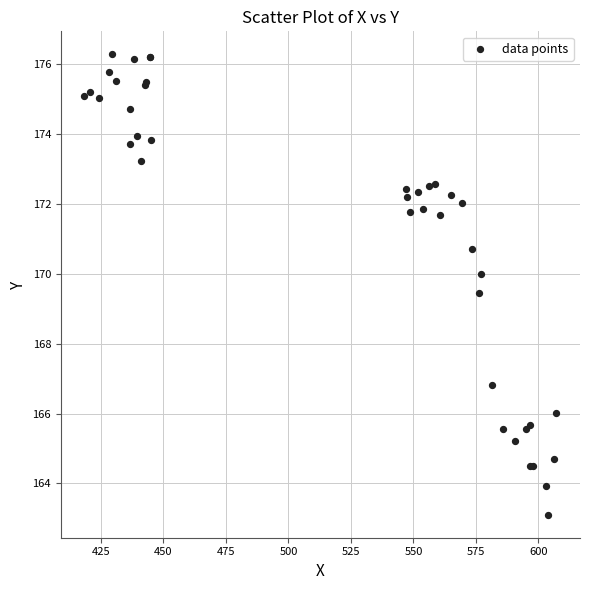

What Y value in the scatter plot is closest to 169?

169.5